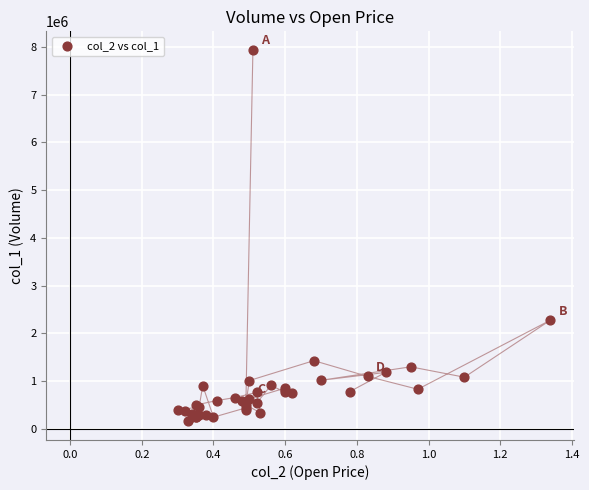

What Y value in the scatter plot is closest to 4044470?

2275300